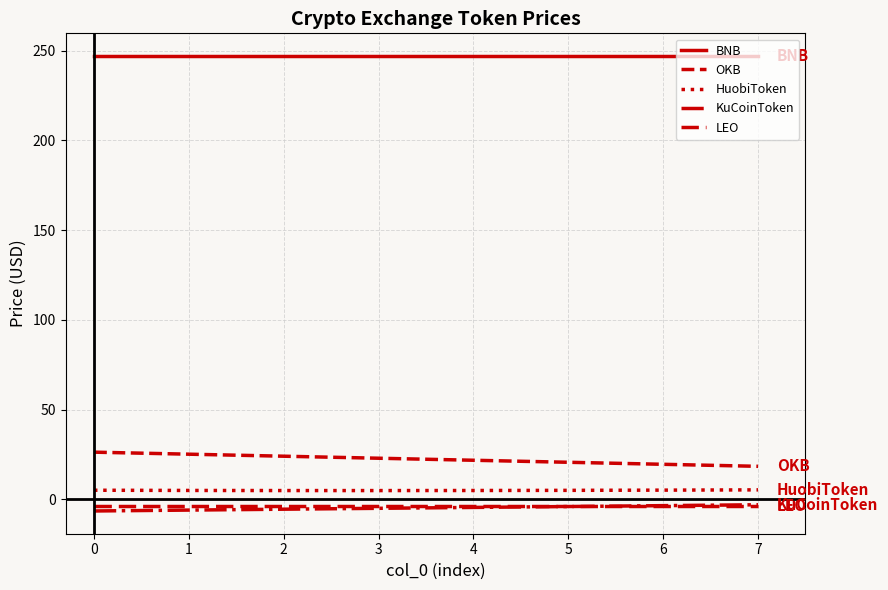

At 3, list the series in order from largest to smallest.

BNB, OKB, HuobiToken, LEO, KuCoinToken